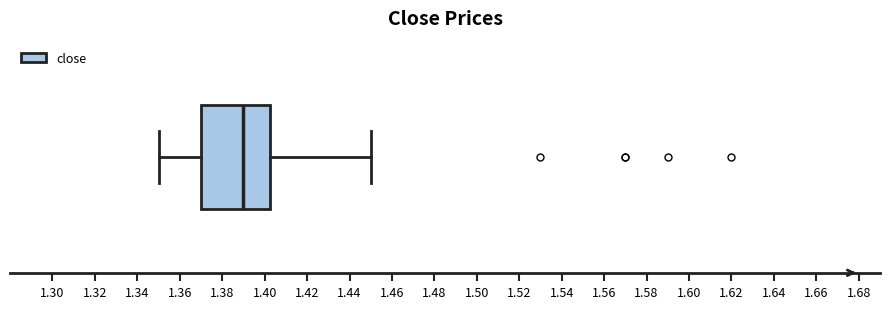

Transcribe this box plot: give where the median line is, the range the box spans, and where the two whiskers end, as read against the x-axis. The values are not printed on the chart, so give them approximately, as read against the axis.

median 1.390, box 1.370 to 1.402, whiskers 1.350 to 1.450